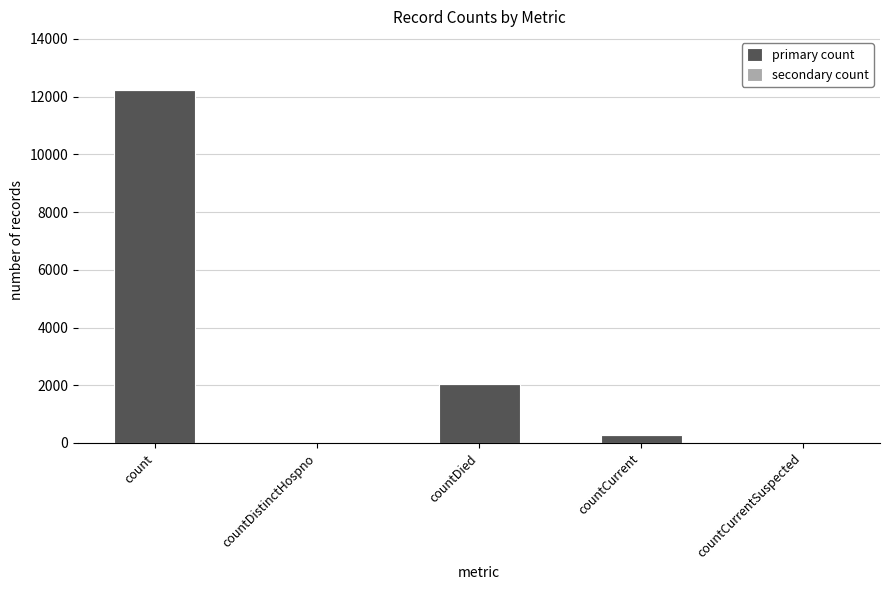

What is the greatest value displayed?

12233